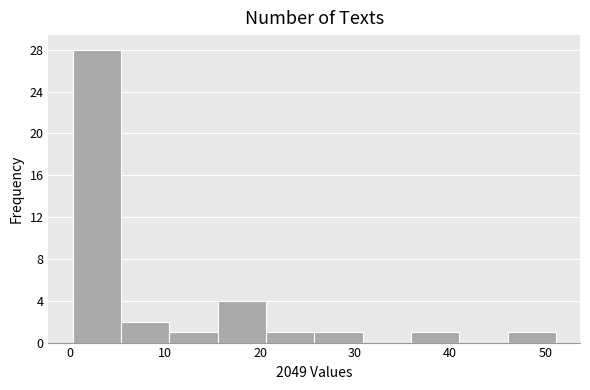

What is the height of the bar covering 10 to 16 on the x-axis? Neither the bar edges nor the heights are printed on the chart, so give them approximately, as read against the axes.

1